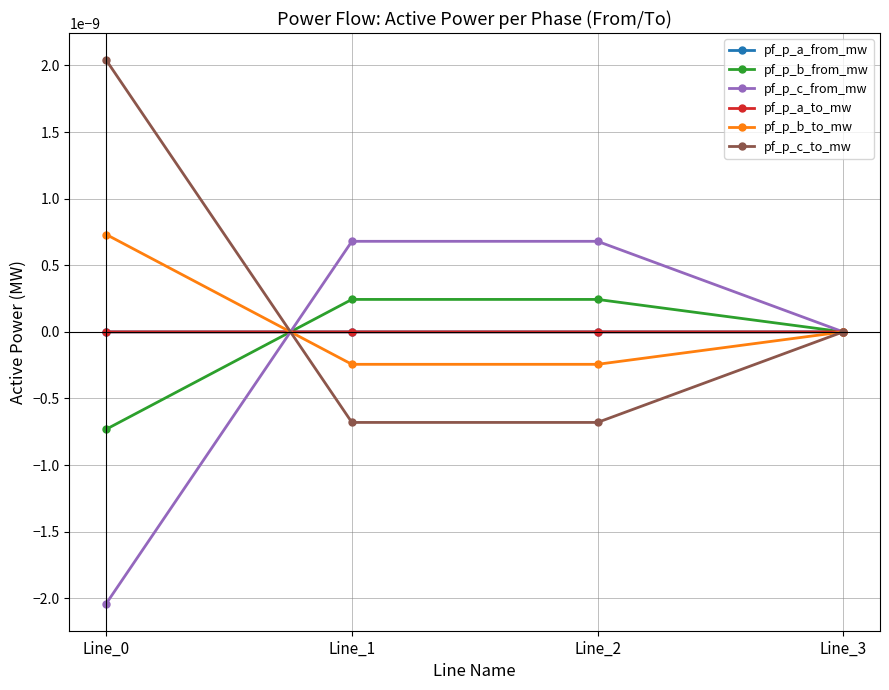

At which label does pf_p_c_to_mw first exceed 0?

Line_0